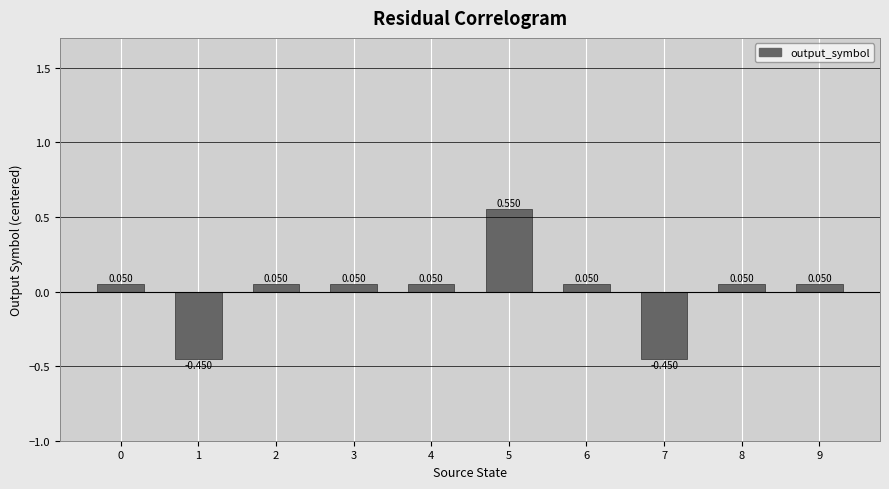

Does the chart contain any negative values?

Yes